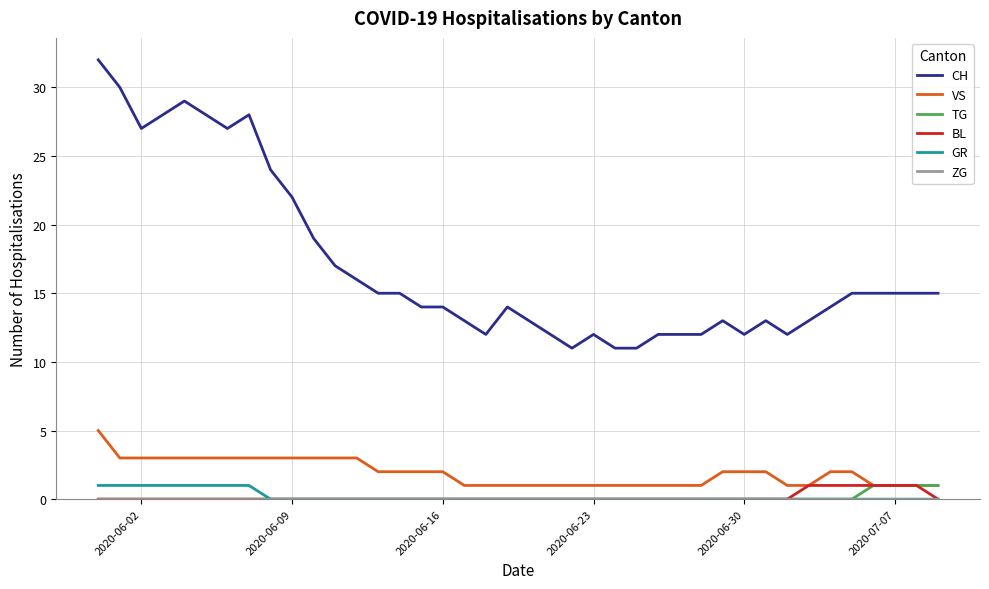

True or false: VS and GR intersect in this chart.

False